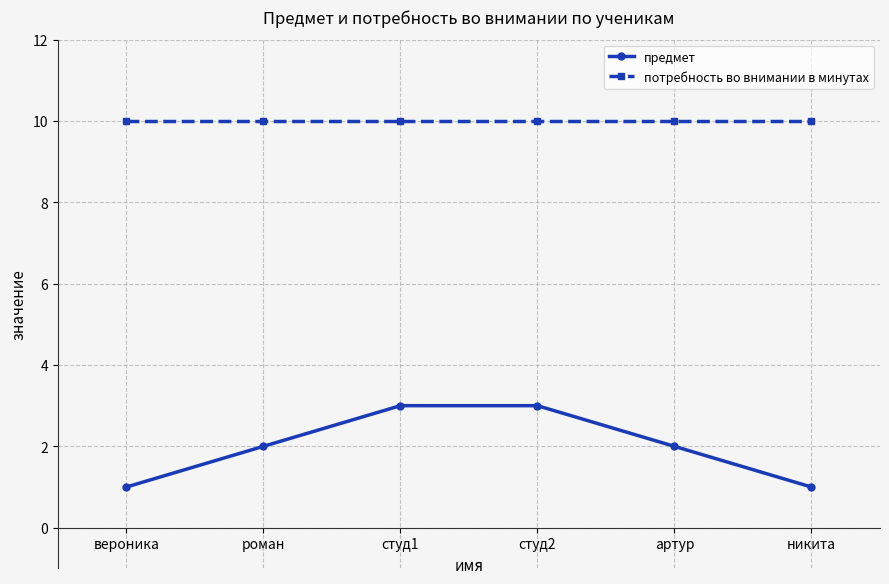

Reading left to right, what are all the values shown in this chart?

предмет: 1	2	3	3	2	1
потребность во внимании в минутах: 10	10	10	10	10	10